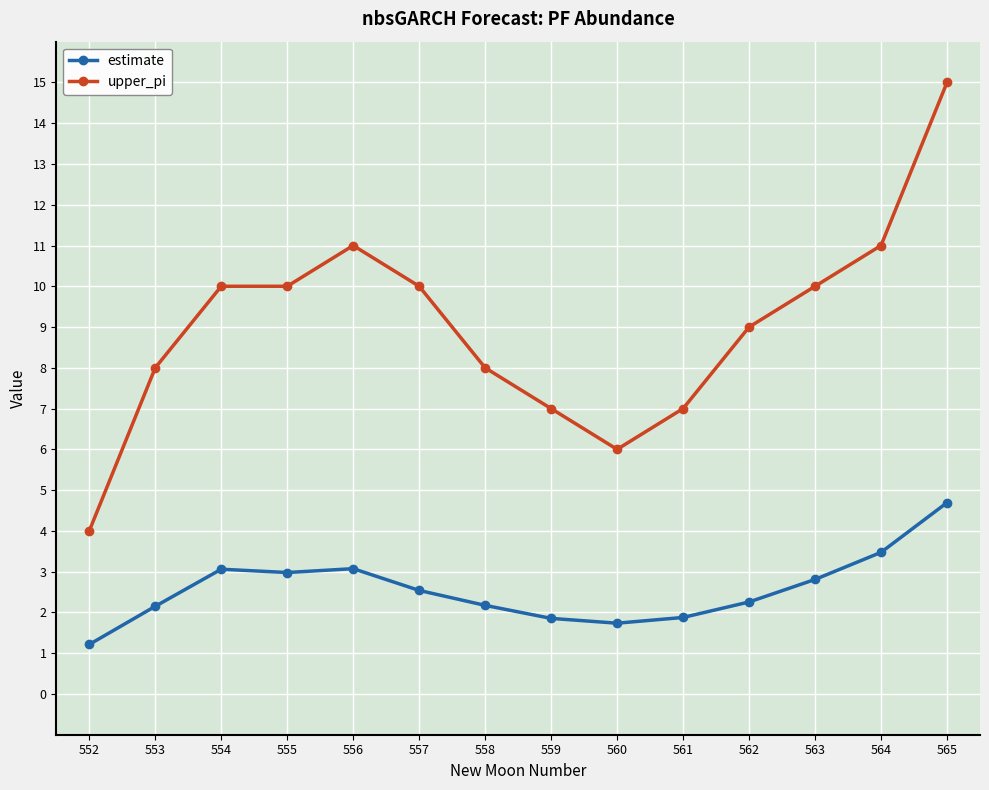

What is the approximate value of estimate at 563?

2.8